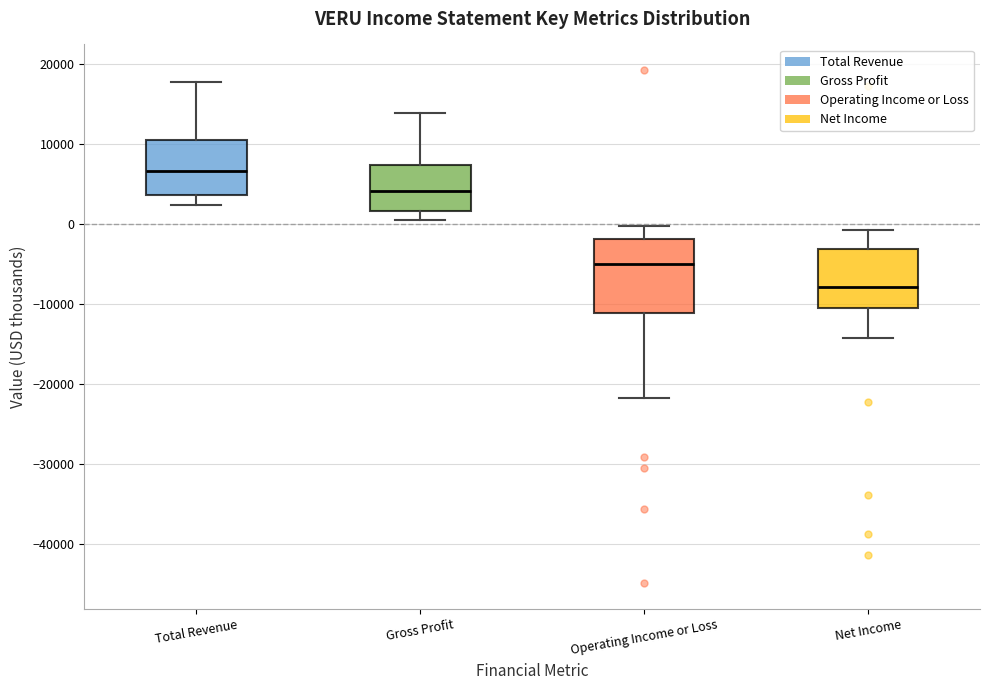

Where does the median line of the box for Net Income sit on the y-axis? The values are not printed on the chart, so give them approximately, as read against the axis.

-8000